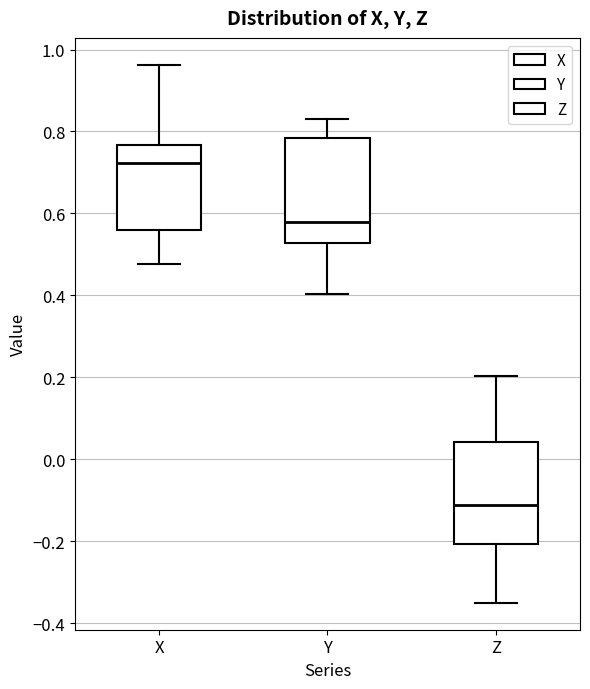

Where is the upper edge of the box for Z on the y-axis? The values are not printed on the chart, so give them approximately, as read against the axis.

0.04